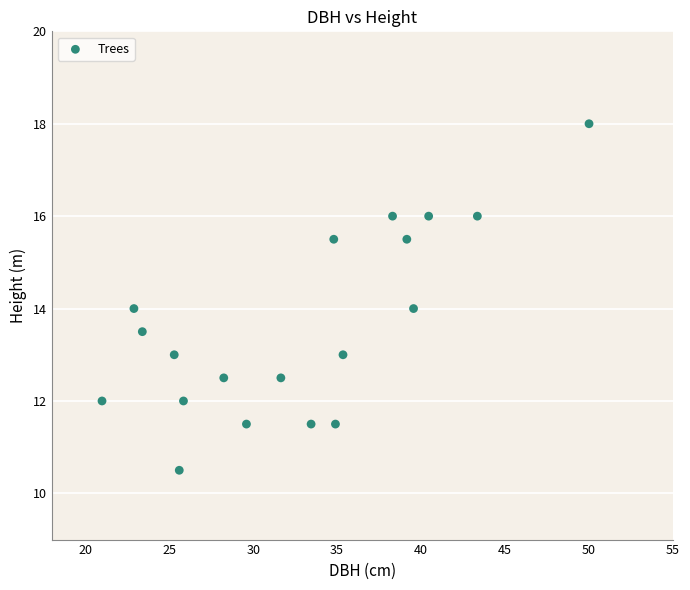

What is the range of Y values (max minus min)?

7.5